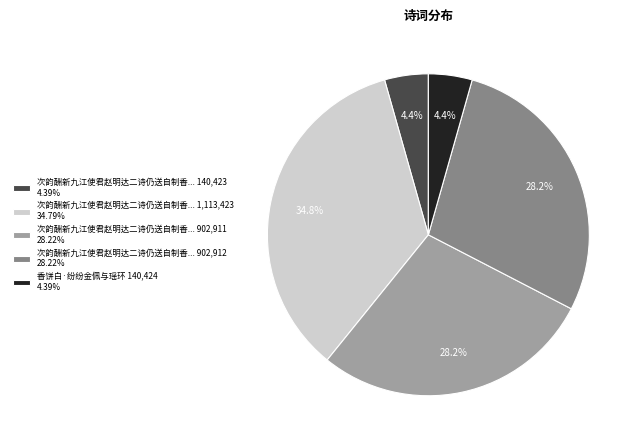

Does 次韵酬新九江使君赵明达二诗仍送自制香... 140,423 4.39% represent more than half of the total?

No